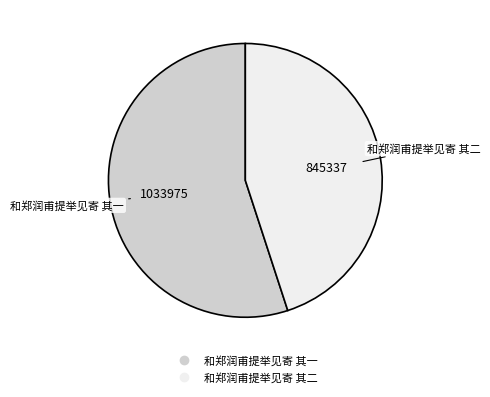

Combined, do 和郑润甫提举见寄 其二 and 和郑润甫提举见寄 其一 account for over 50%?

Yes